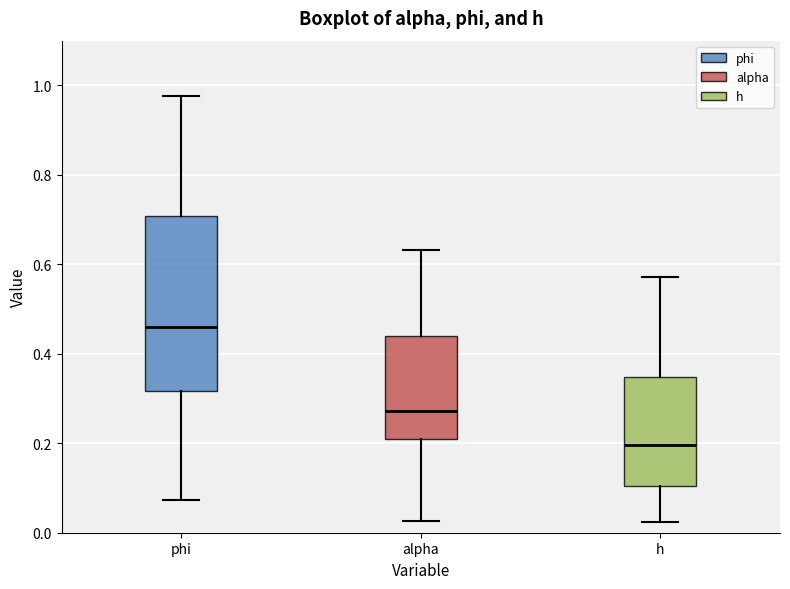

Reading left to right, transcribe this box plot: for each box, give where its median line is, the range the box spans, and where its two whiskers end, as read against the y-axis. The values are not printed on the chart, so give them approximately, as read against the axis.

phi: median 0.46, box 0.32 to 0.70, whiskers 0.08 to 0.98
alpha: median 0.28, box 0.22 to 0.44, whiskers 0.02 to 0.64
h: median 0.20, box 0.10 to 0.34, whiskers 0.02 to 0.58